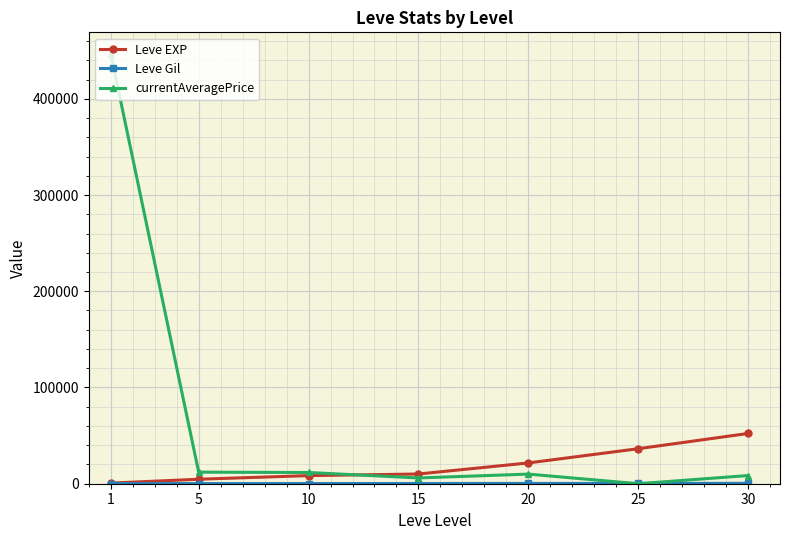

Read the Leve EXP value at 10.

8430.0